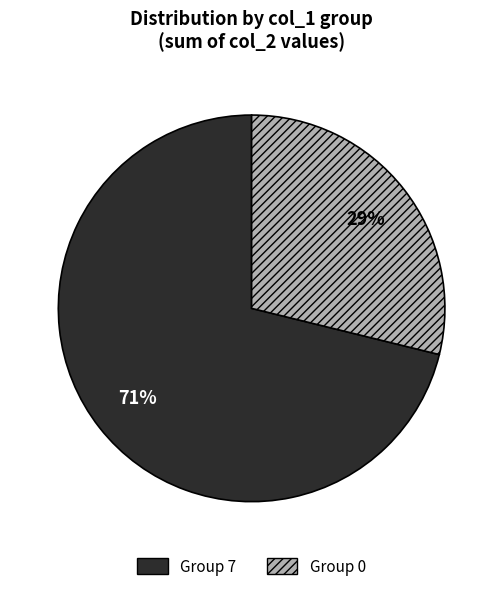

Does any single category account for the majority?

Yes